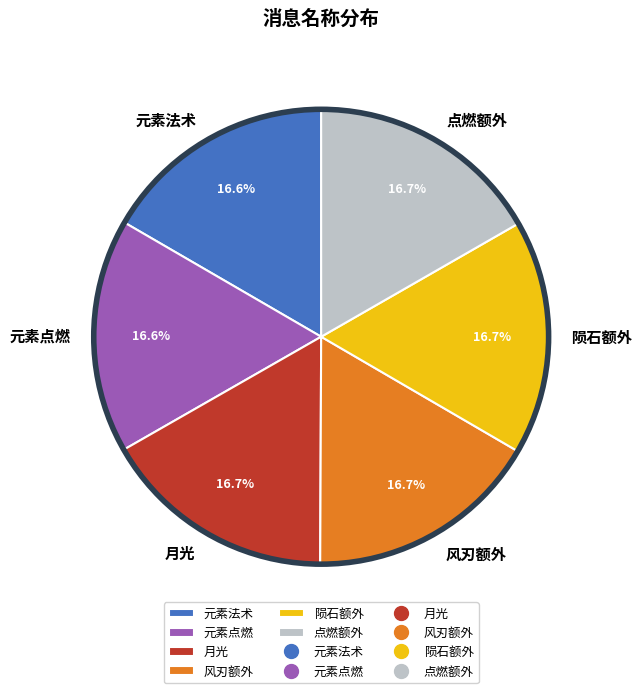

Is there any slice that represents more than half of the pie?

No